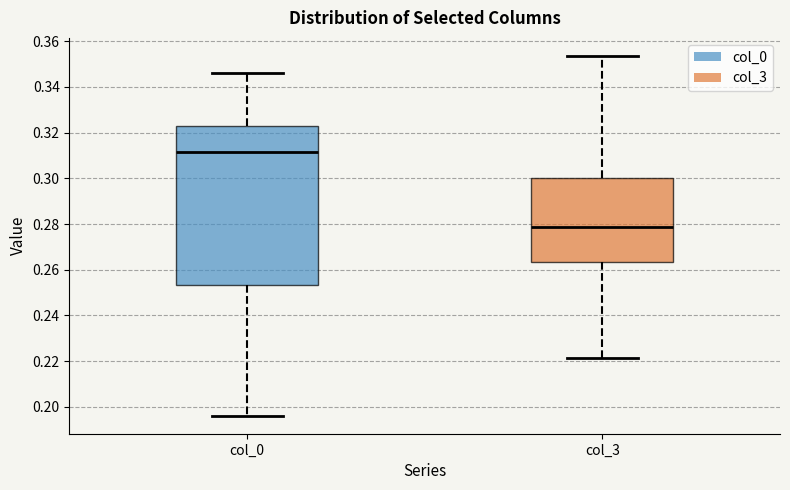

Where is the upper edge of the box for col_0 on the y-axis? The values are not printed on the chart, so give them approximately, as read against the axis.

0.324